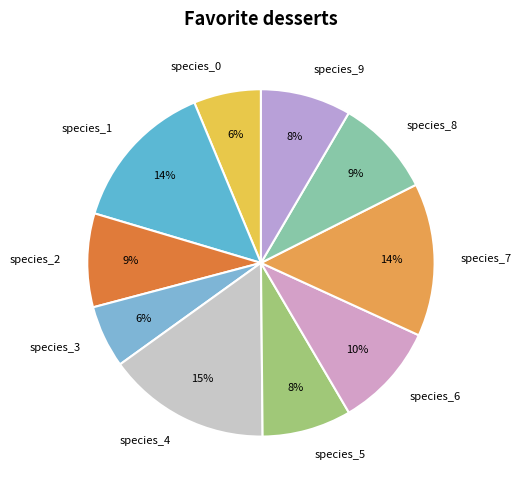

To the nearest percent, what is the combined percentage of species_9 and species_2?

17%